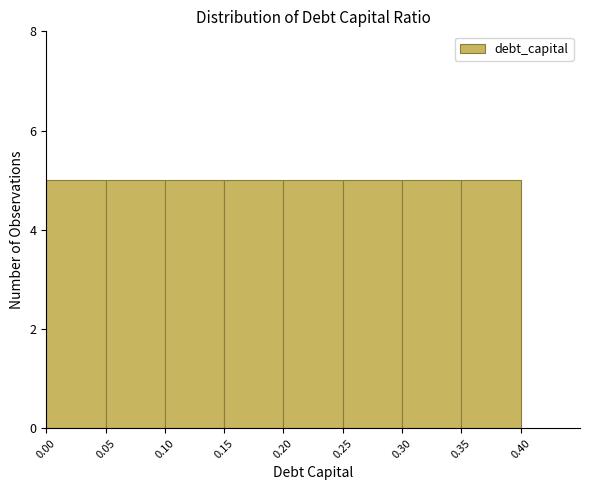

Reading left to right, list every bar in this chart as the range it spans on the x-axis followed by its height. The values are not printed on the chart, so give them approximately, as read against the axis.

0.00 to 0.05: 5
0.05 to 0.10: 5
0.10 to 0.15: 5
0.15 to 0.20: 5
0.20 to 0.25: 5
0.25 to 0.30: 5
0.30 to 0.35: 5
0.35 to 0.40: 5